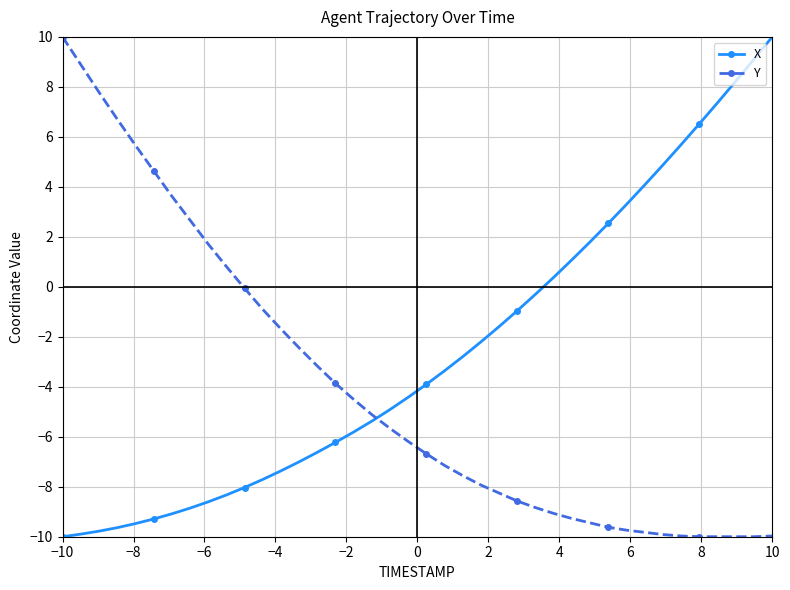

What is the difference between the second highest and second lowest values in the Y series?

18.9